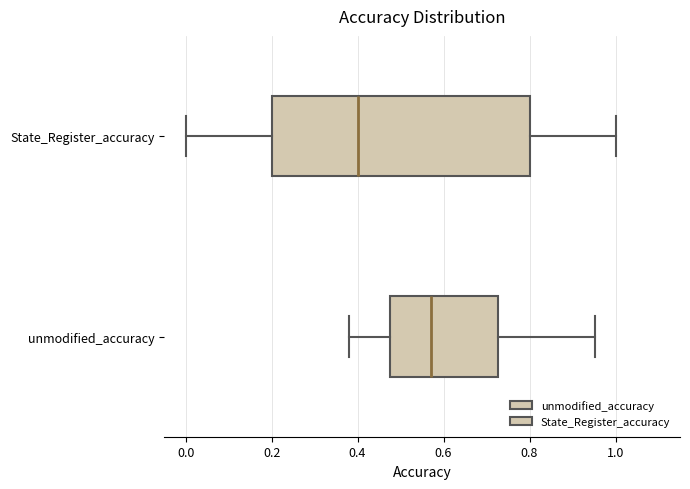

Where is the left edge of the box for State_Register_accuracy on the x-axis? The values are not printed on the chart, so give them approximately, as read against the axis.

0.20